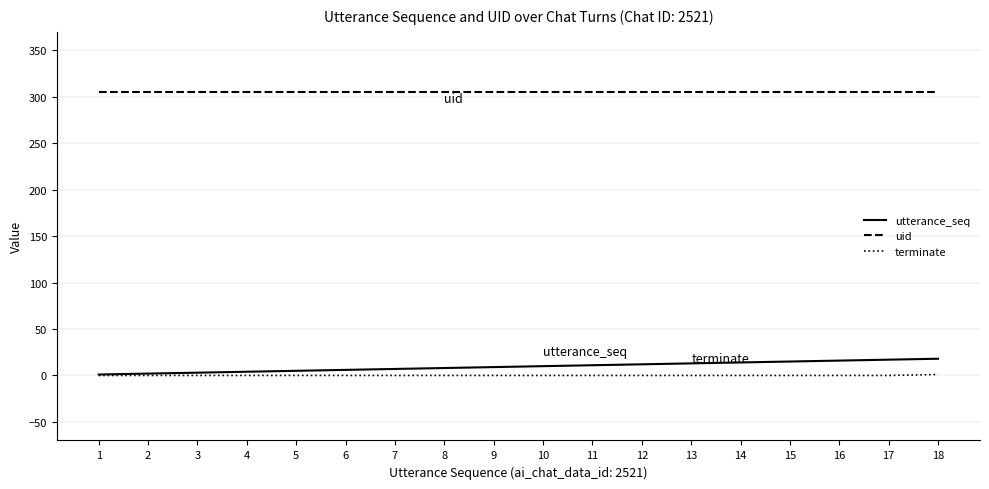

Is the value of uid at 15 greater than the value of terminate at 5?

Yes